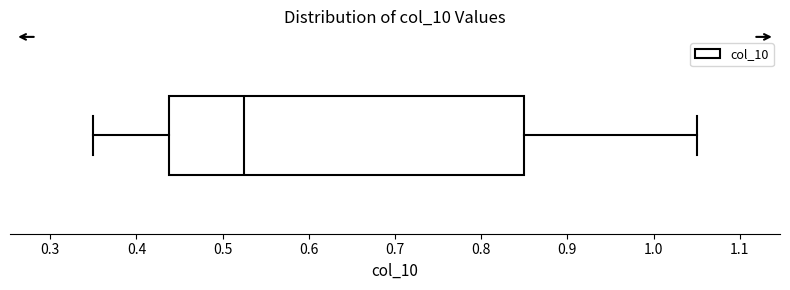

Read this box plot against the x-axis: the position of the median line, the range covered by the box, and the ends of both whiskers. The values are not printed on the chart, so give them approximately, as read against the axis.

median 0.53, box 0.44 to 0.85, whiskers 0.35 to 1.05